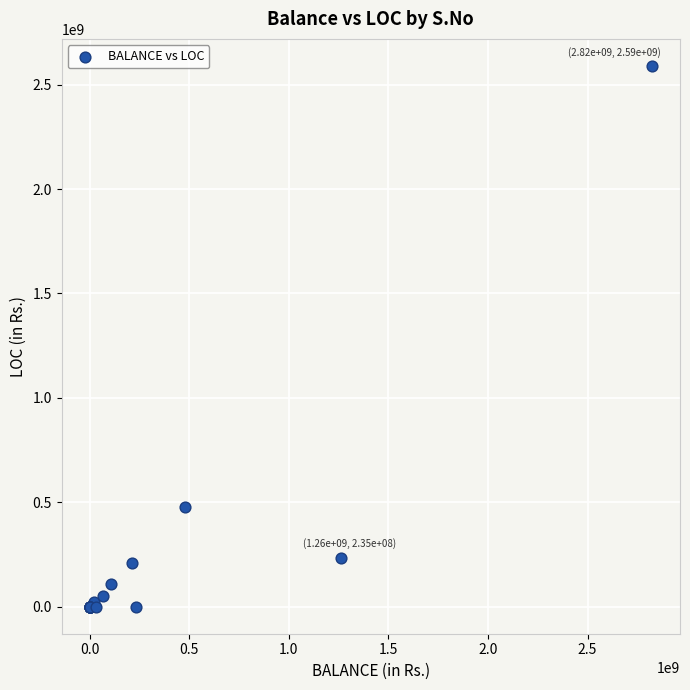

What Y value in the scatter plot is closest to 1294691055?

478079270